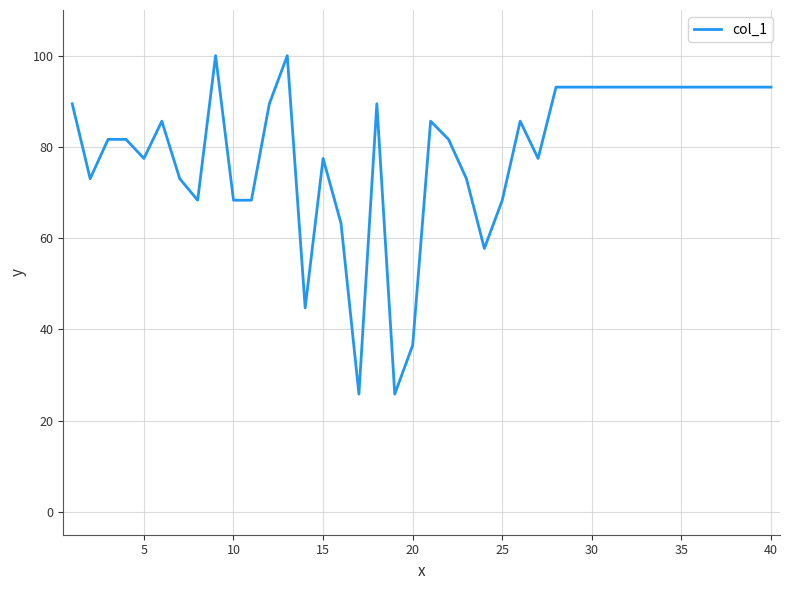

What is the difference between the maximum and minimum values?

74.2